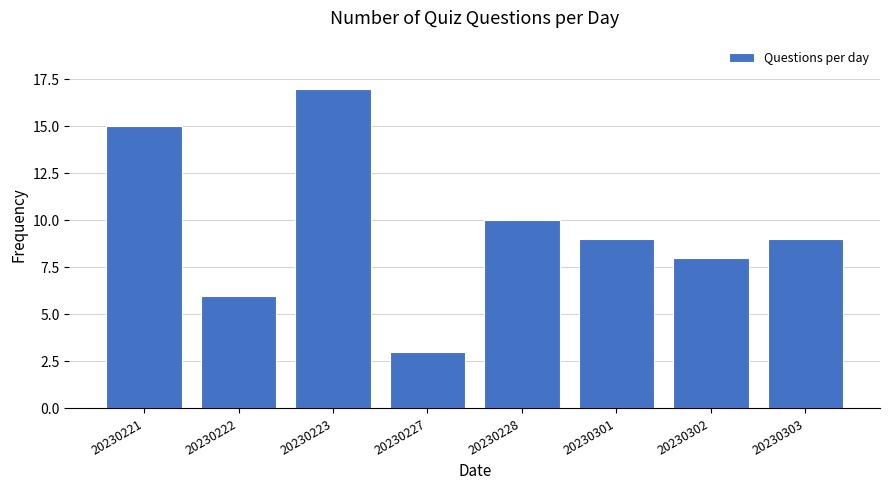

Reading left to right, what are all the values shown in this chart?

15	6	17	3	10	9	8	9